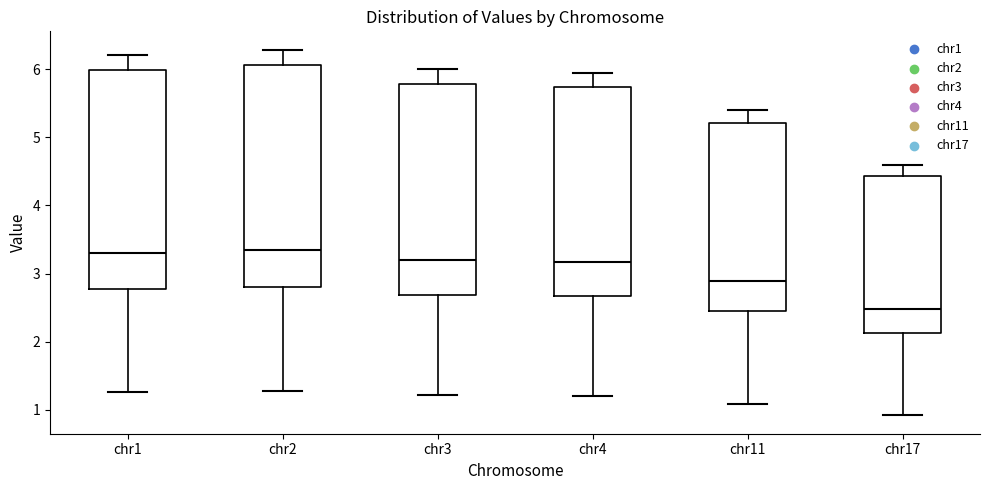

Reading left to right, read every box against the y-axis: the position of its median line, the range the box covers, and the ends of its whiskers. The values are not printed on the chart, so give them approximately, as read against the axis.

chr1: median 3.3, box 2.8 to 6.0, whiskers 1.3 to 6.2
chr2: median 3.3, box 2.8 to 6.1, whiskers 1.3 to 6.3
chr3: median 3.2, box 2.7 to 5.8, whiskers 1.2 to 6.0
chr4: median 3.2, box 2.7 to 5.7, whiskers 1.2 to 5.9
chr11: median 2.9, box 2.4 to 5.2, whiskers 1.1 to 5.4
chr17: median 2.5, box 2.1 to 4.4, whiskers 0.9 to 4.6